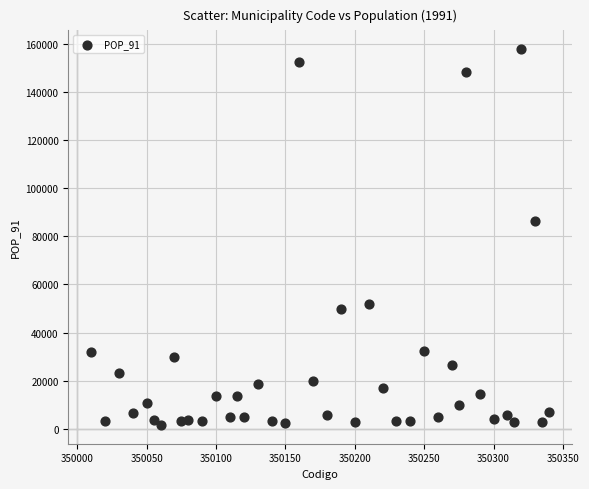

What is the range of Y values (max minus min)?

156190